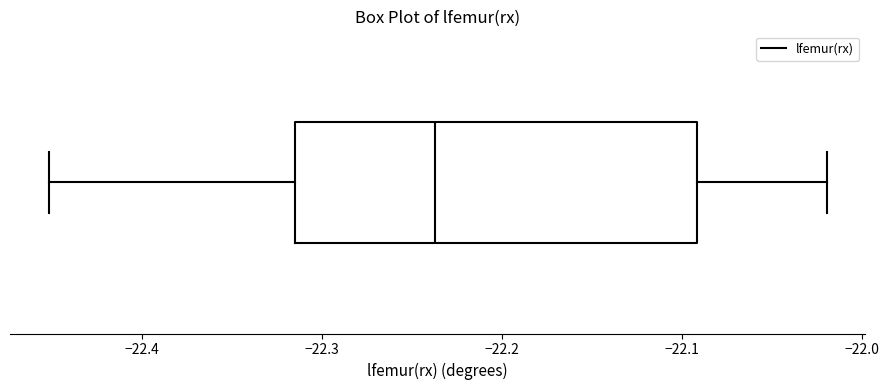

Where is the left edge of the box on the x-axis? The values are not printed on the chart, so give them approximately, as read against the axis.

-22.31